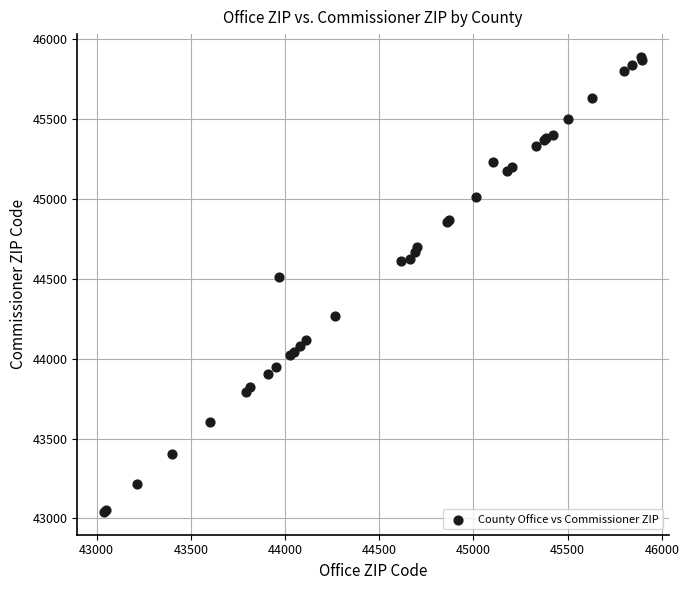

What Y value in the scatter plot is closest to 44465?

44512